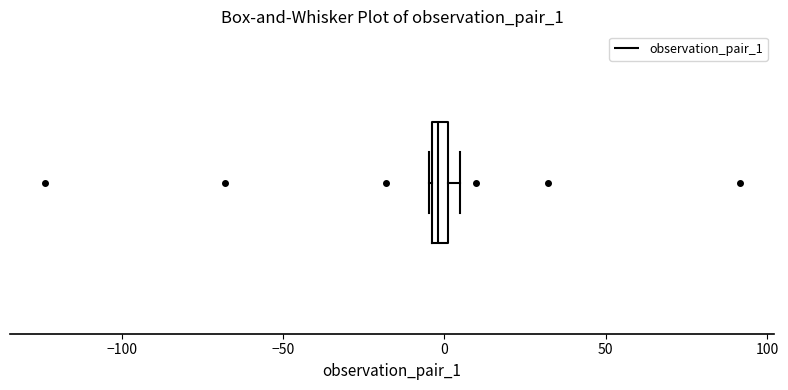

Where is the left edge of the box on the x-axis? The values are not printed on the chart, so give them approximately, as read against the axis.

-5